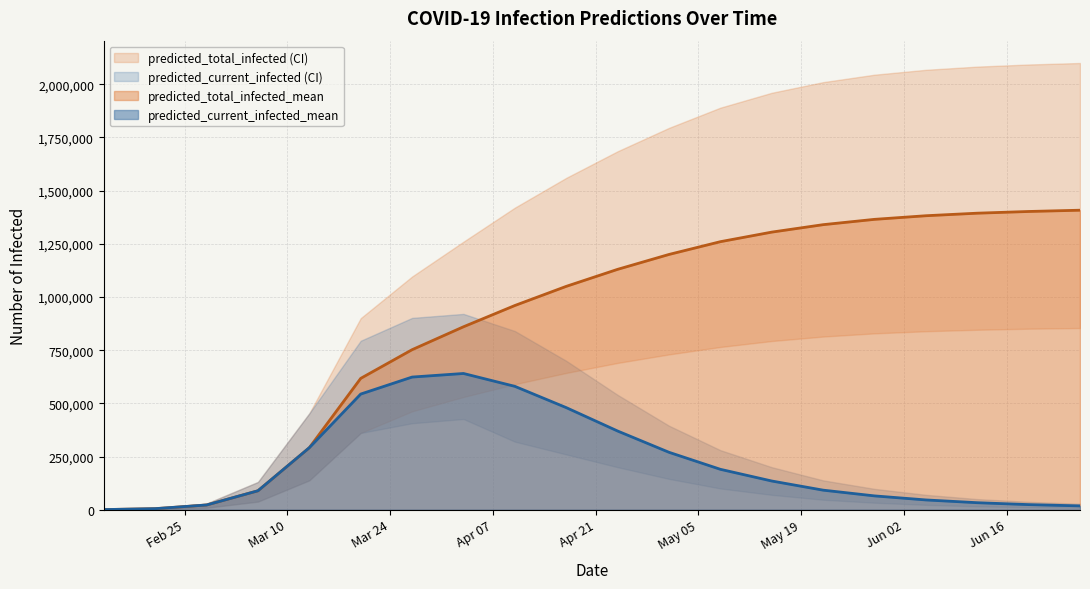

Is it true that predicted_current_infected_lower equals 162311 at 6?

False